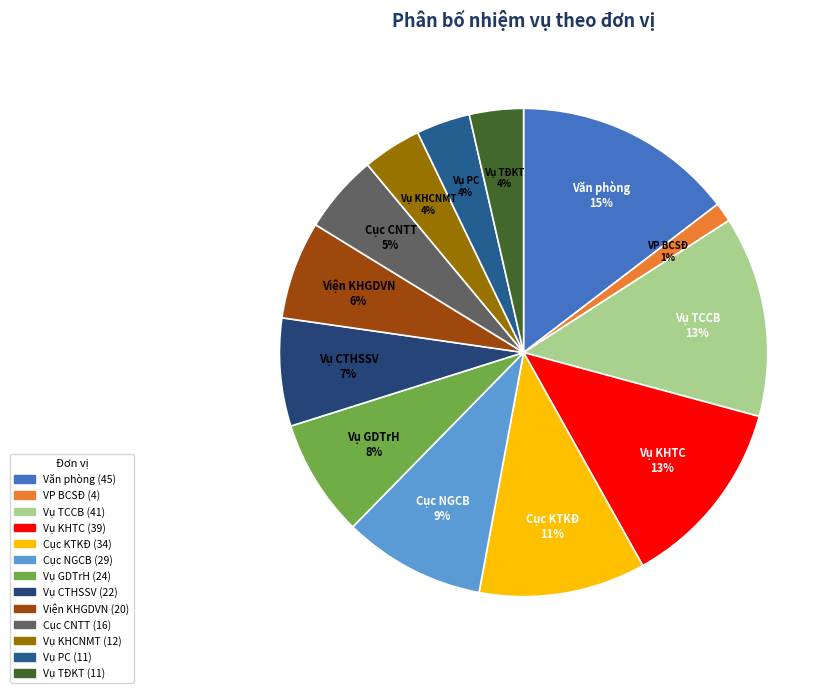

Is there a majority slice in this chart?

No